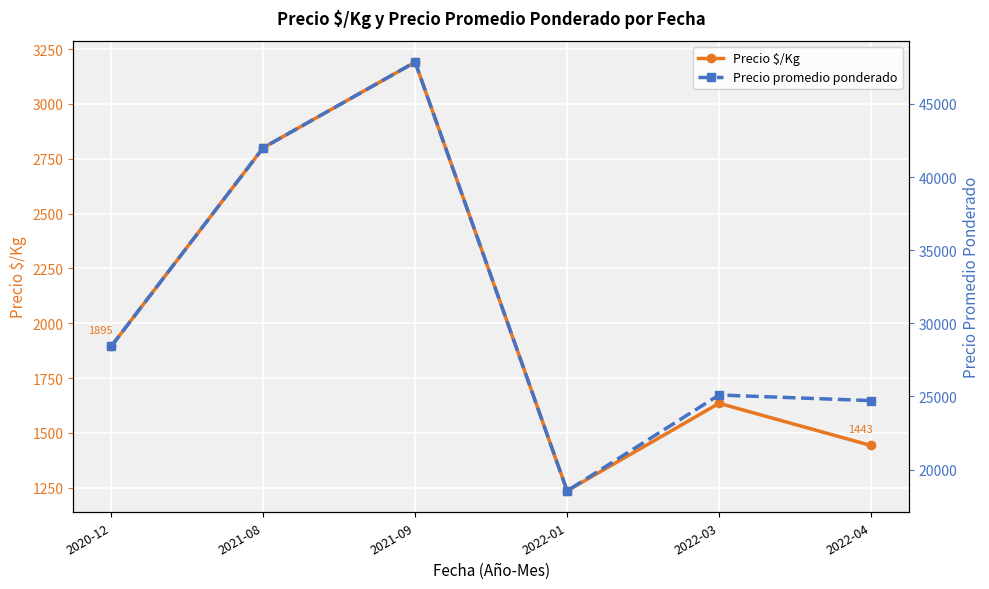

What is the smallest value displayed?

1236.0